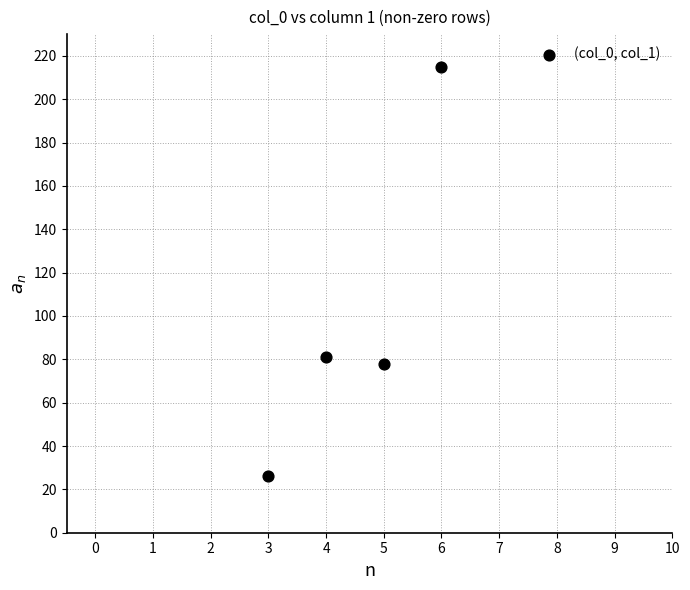

What Y value in the scatter plot is closest to 120?

81